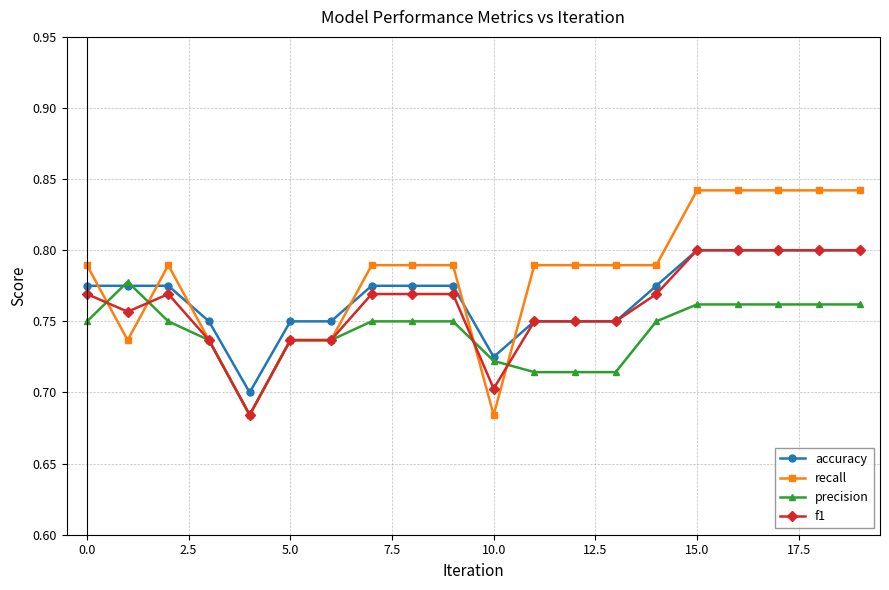

How many times do recall and accuracy cross each other?

6